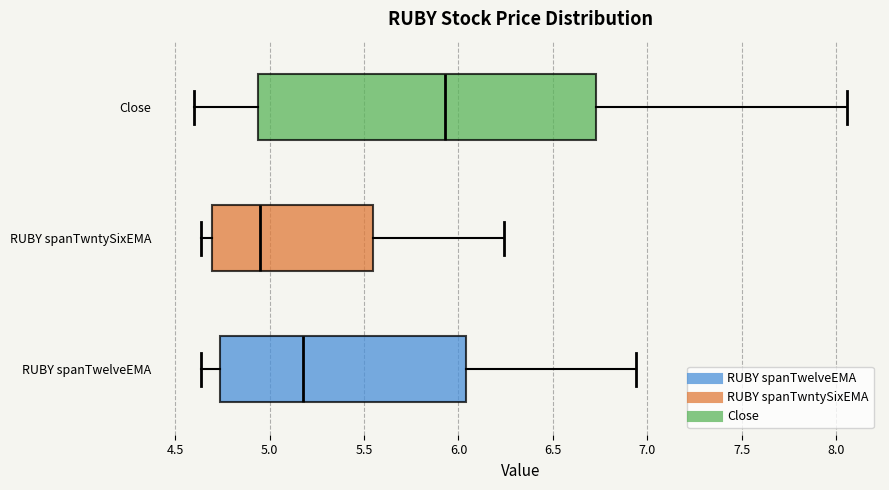

Where is the right edge of the box for Close on the x-axis? The values are not printed on the chart, so give them approximately, as read against the axis.

6.75